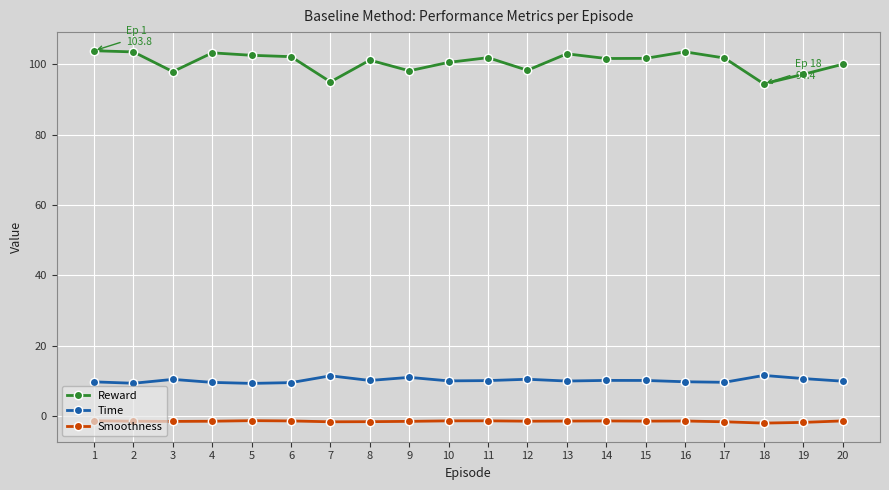

Is the value of Reward at 20 greater than the value of Smoothness at 11?

Yes